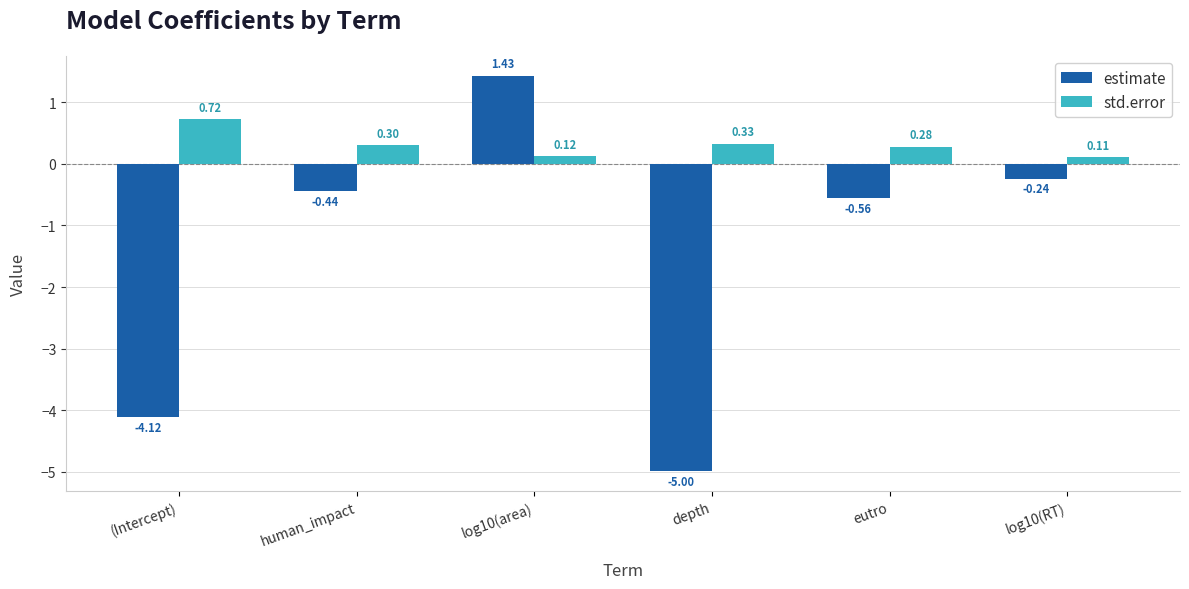

What are all the series names shown in the legend?

estimate, std.error